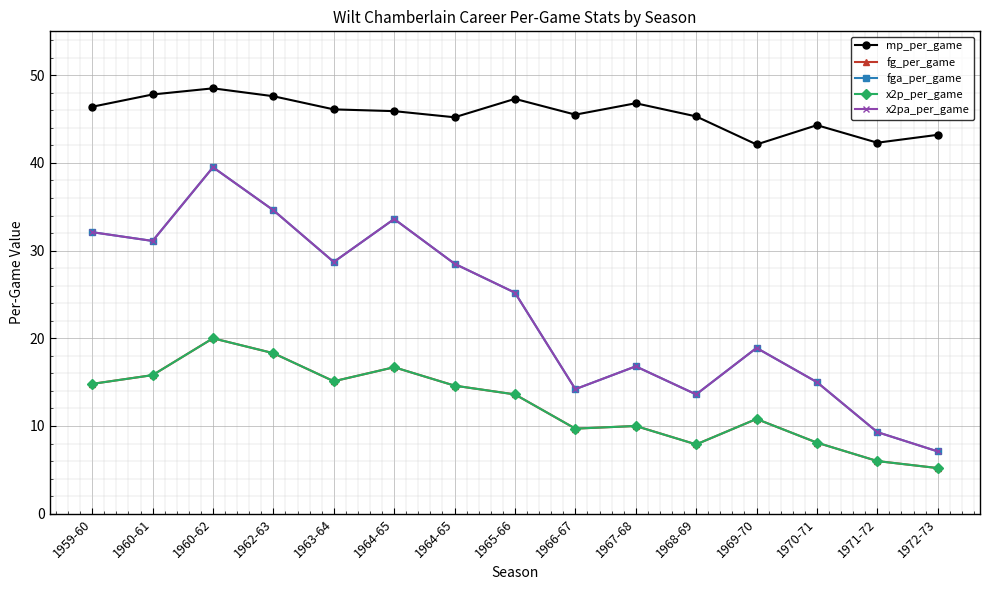

How many lines are shown in the chart?

5